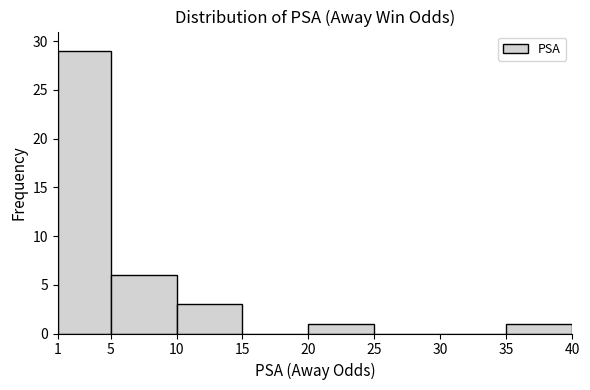

How tall is the bar that spans 35 to 40 on the x-axis? The values are not printed on the chart, so give them approximately, as read against the axis.

1